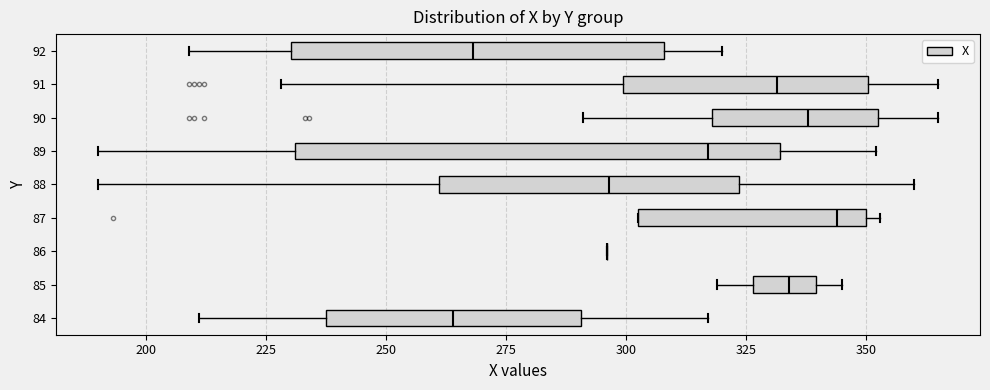

Reading bottom to top, transcribe this box plot: for each box, give where its median line is, the range the box spans, and where its two whiskers end, as read against the x-axis. The values are not printed on the chart, so give them approximately, as read against the axis.

84: median 265, box 240 to 290, whiskers 210 to 315
85: median 335, box 325 to 340, whiskers 320 to 345
86: box collapsed to a line at 295, whiskers 295 to 295
87: median 345, box 305 to 350, whiskers 305 to 355
88: median 295, box 260 to 325, whiskers 190 to 360
89: median 315, box 230 to 330, whiskers 190 to 350
90: median 340, box 320 to 355, whiskers 290 to 365
91: median 330, box 300 to 350, whiskers 230 to 365
92: median 270, box 230 to 310, whiskers 210 to 320